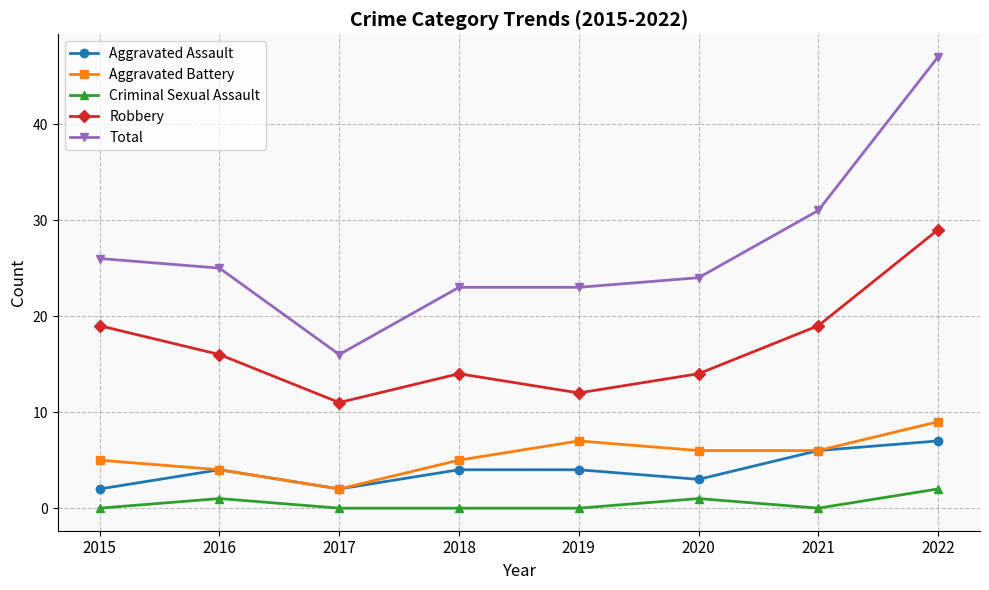

True or false: Aggravated Assault and Robbery intersect in this chart.

False